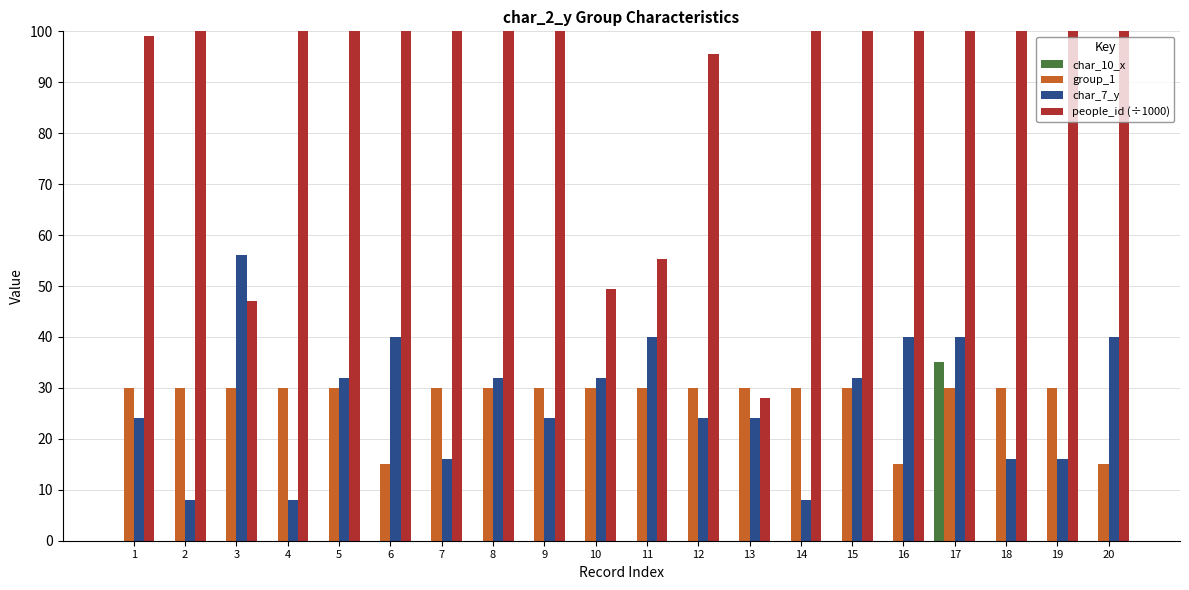

True or false: char_7_y has a value of 40.0 at 6.

True